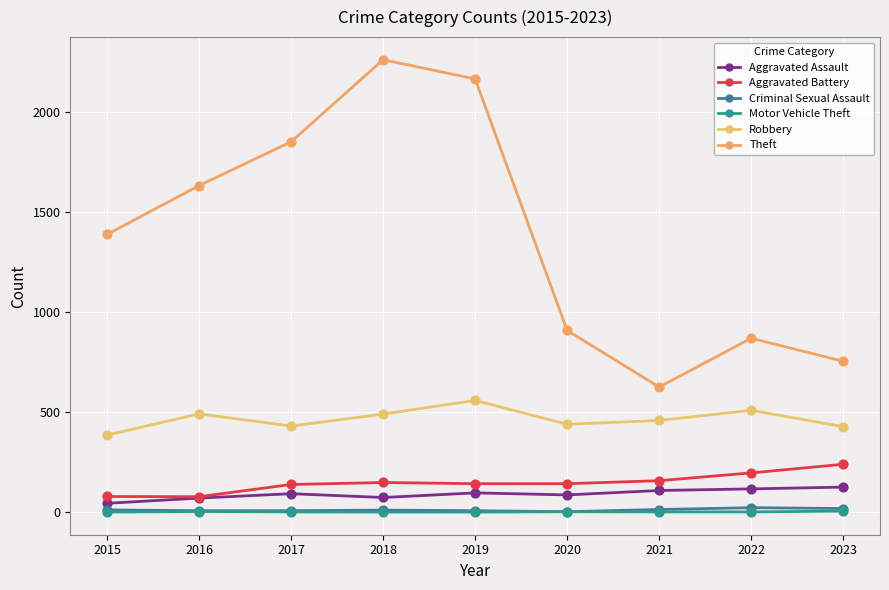

What are all the series names shown in the legend?

Aggravated Assault, Aggravated Battery, Criminal Sexual Assault, Motor Vehicle Theft, Robbery, Theft